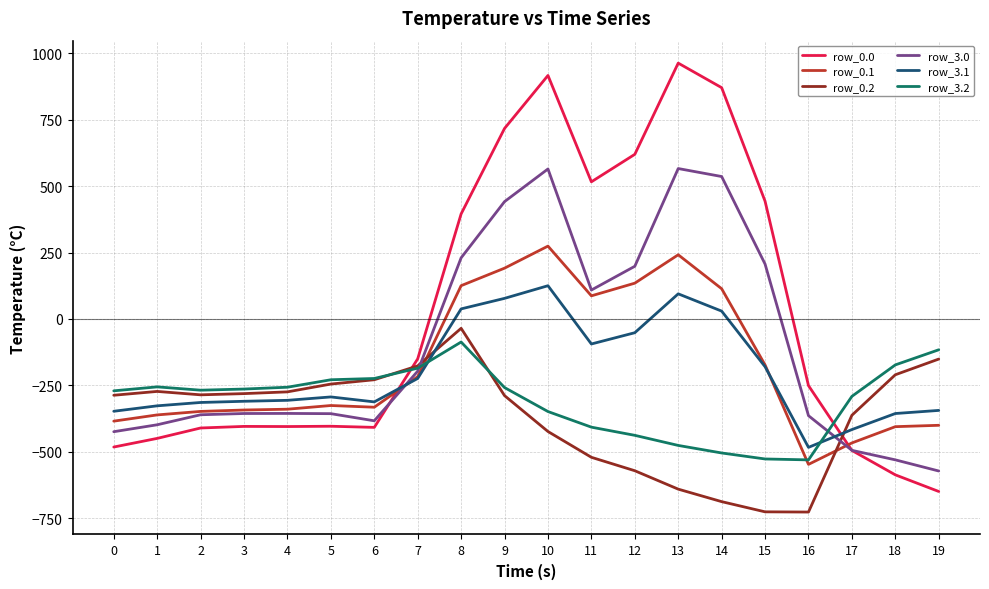

How many times do row_3.2 and row_0.1 cross each other?

2